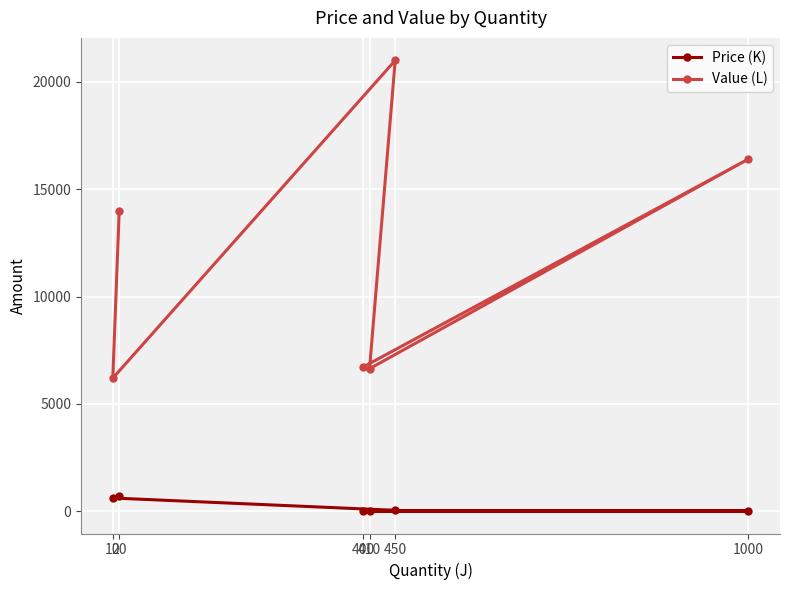

Reading left to right, extract all data points from this chart.

Price (K): 20=700.0	10=620.0	450=46.7	410=16.2	1000=16.4	400=16.8
Value (L): 20=13999.8	10=6199.9	450=20997.0	410=6642.0	1000=16400.0	400=6720.0